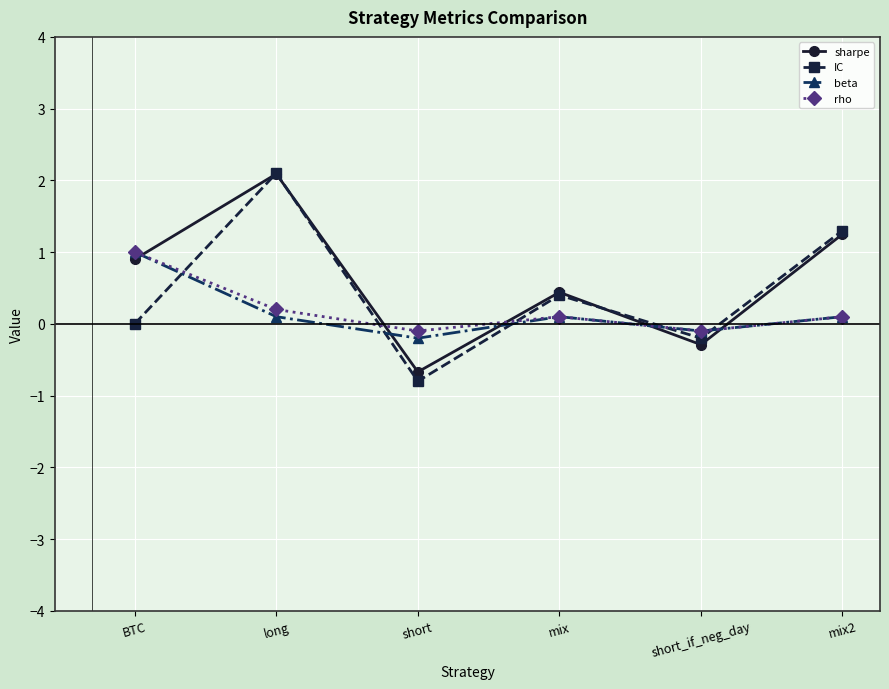

Which series has the largest total across all categories?

sharpe